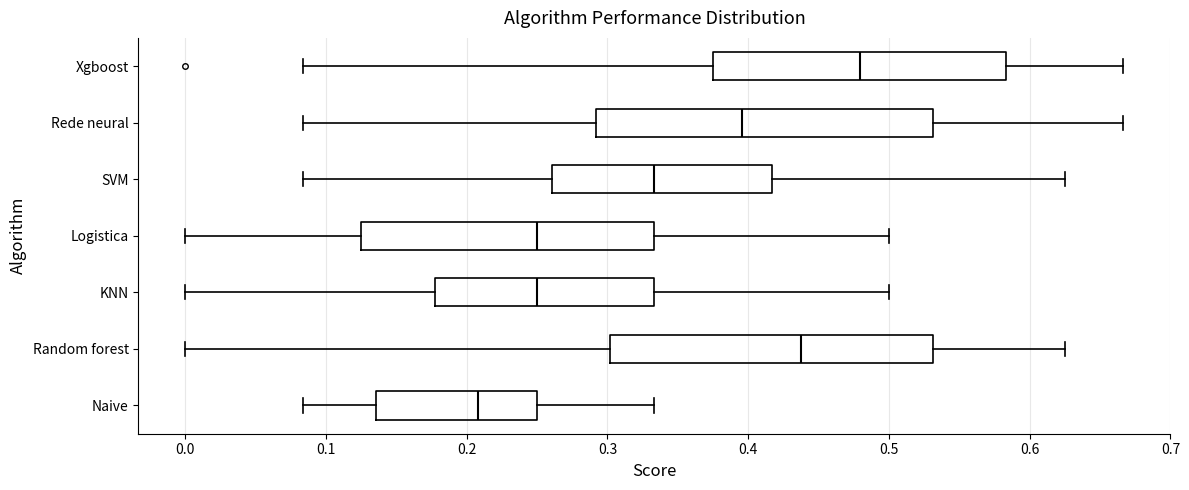

Reading bottom to top, read every box against the x-axis: the position of its median line, the range the box covers, and the ends of its whiskers. The values are not printed on the chart, so give them approximately, as read against the axis.

Naive: median 0.21, box 0.14 to 0.25, whiskers 0.08 to 0.33
Random forest: median 0.44, box 0.30 to 0.53, whiskers 0.00 to 0.63
KNN: median 0.25, box 0.18 to 0.33, whiskers 0.00 to 0.50
Logistica: median 0.25, box 0.13 to 0.33, whiskers 0.00 to 0.50
SVM: median 0.33, box 0.26 to 0.42, whiskers 0.08 to 0.63
Rede neural: median 0.40, box 0.29 to 0.53, whiskers 0.08 to 0.67
Xgboost: median 0.48, box 0.38 to 0.58, whiskers 0.08 to 0.67